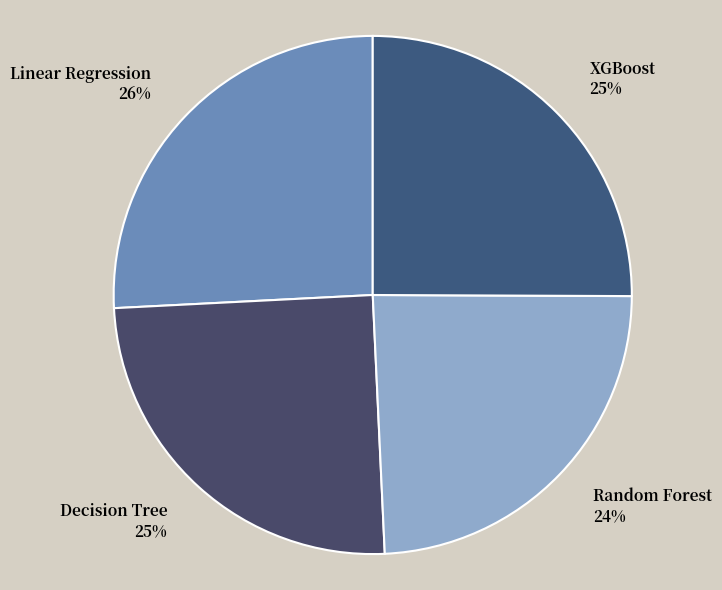

The XGBoost slice represents 11% of the pie. True or false?

False